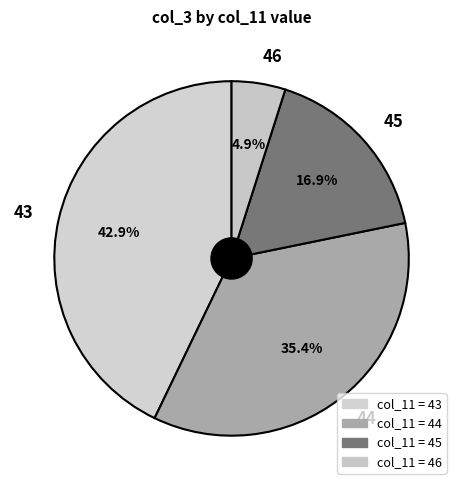

Does 46 account for over 50% of the chart?

No